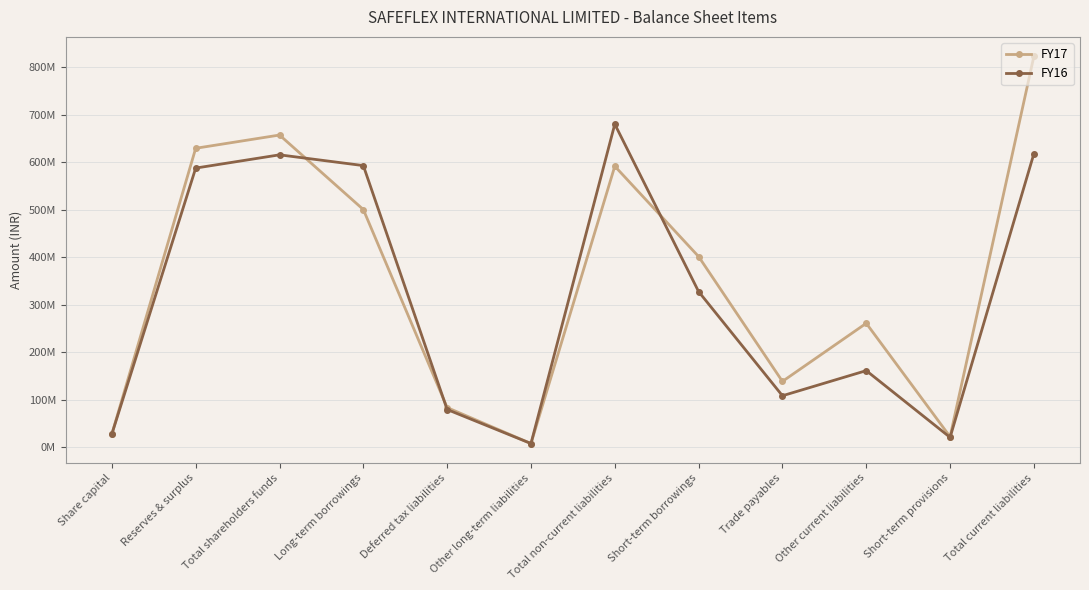

Read the FY16 value at Short-term provisions, to the nearest 100.

20777000